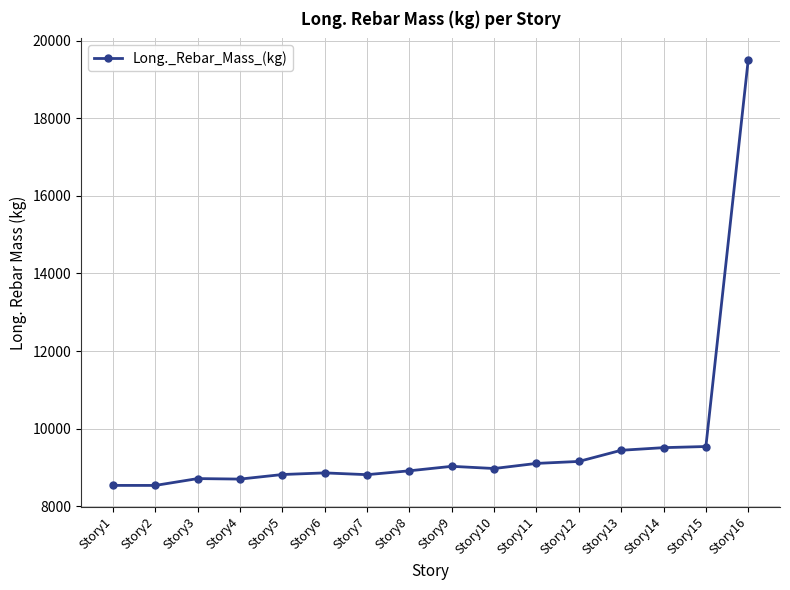

What is the sum of all values?

154175.8